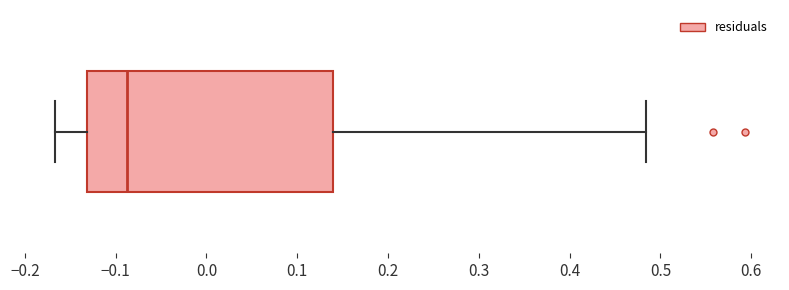

Transcribe this box plot: give where the median line is, the range the box spans, and where the two whiskers end, as read against the x-axis. The values are not printed on the chart, so give them approximately, as read against the axis.

median -0.09, box -0.13 to 0.14, whiskers -0.17 to 0.48